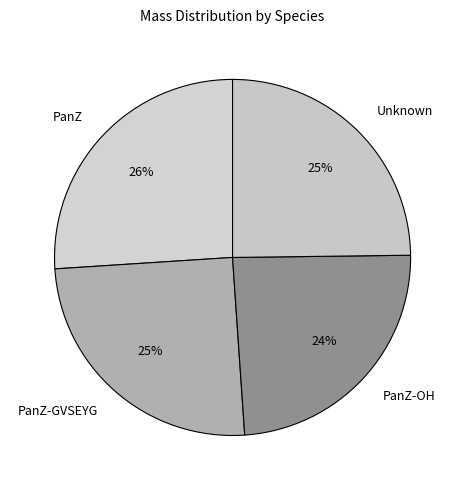

To the nearest percent, what is the combined percentage of PanZ and PanZ-OH?

50%